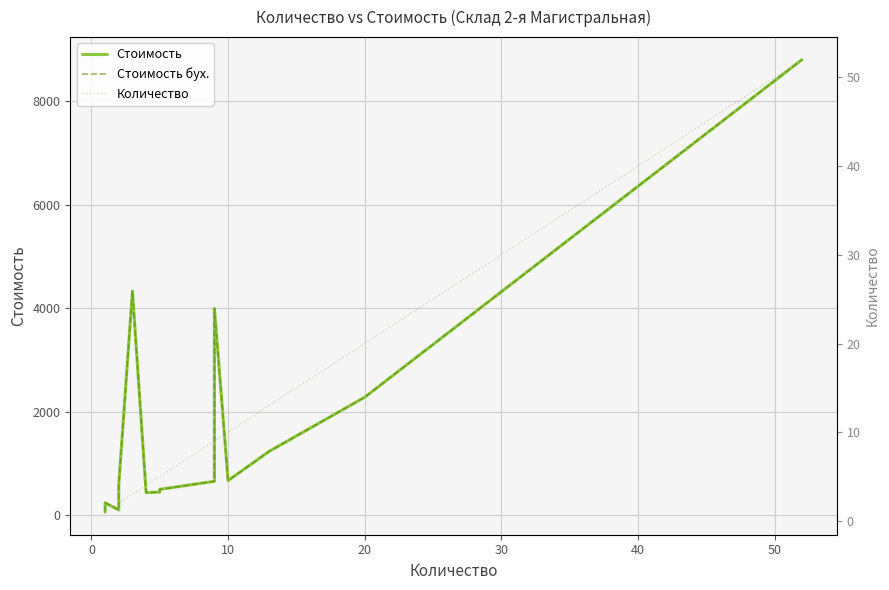

What are all the series names shown in the legend?

Стоимость, Стоимость бух., Количество